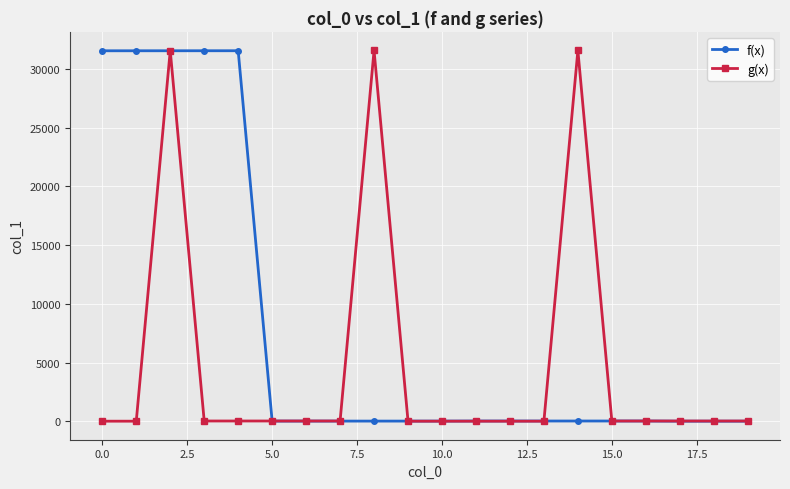

What is the greatest value displayed?

31575